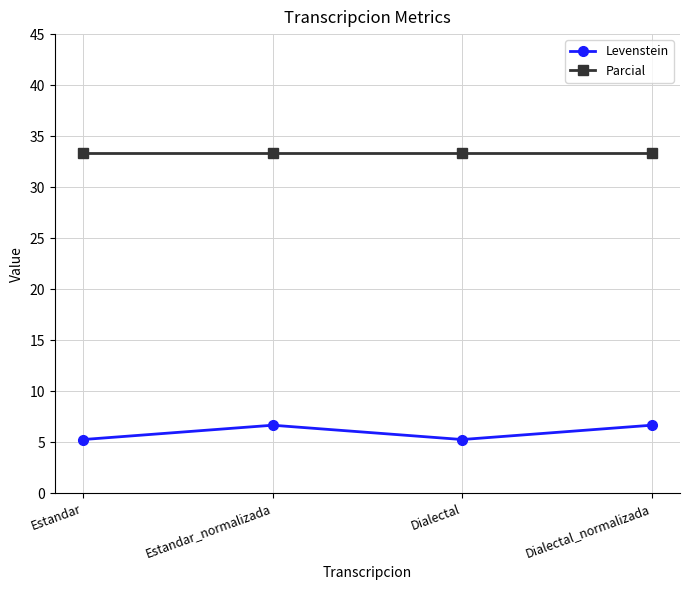

List the series in order of their peak value, highest first.

Parcial, Levenstein